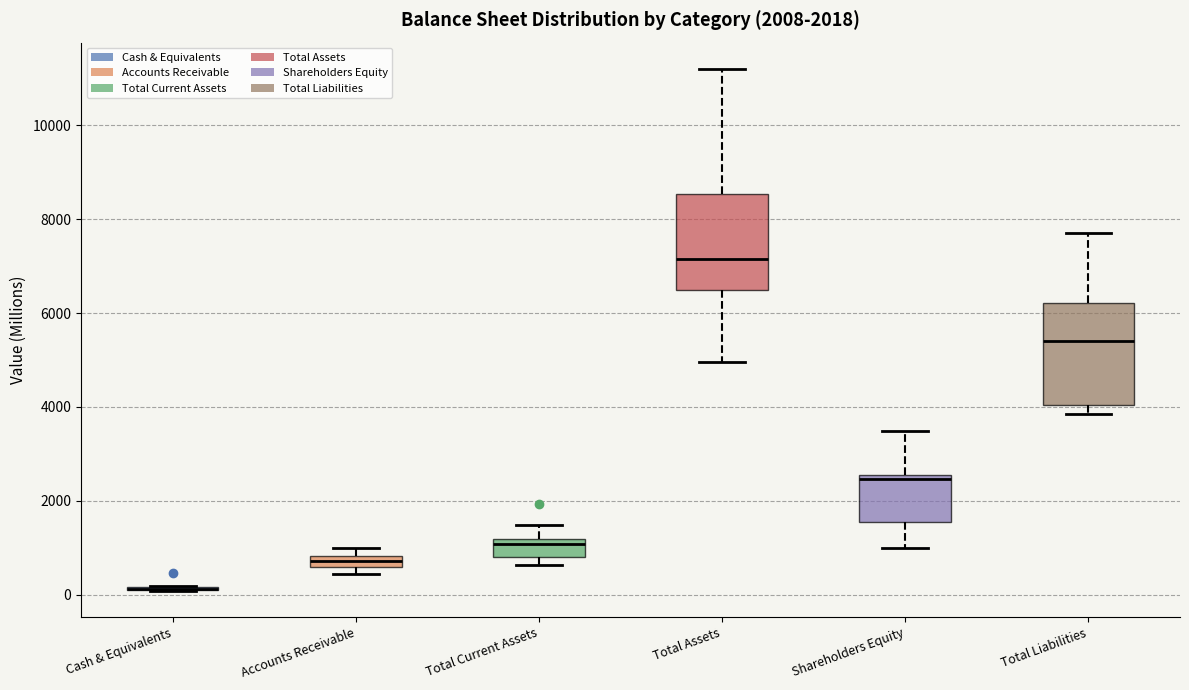

Where is the lower edge of the box for Accounts Receivable on the y-axis? The values are not printed on the chart, so give them approximately, as read against the axis.

600